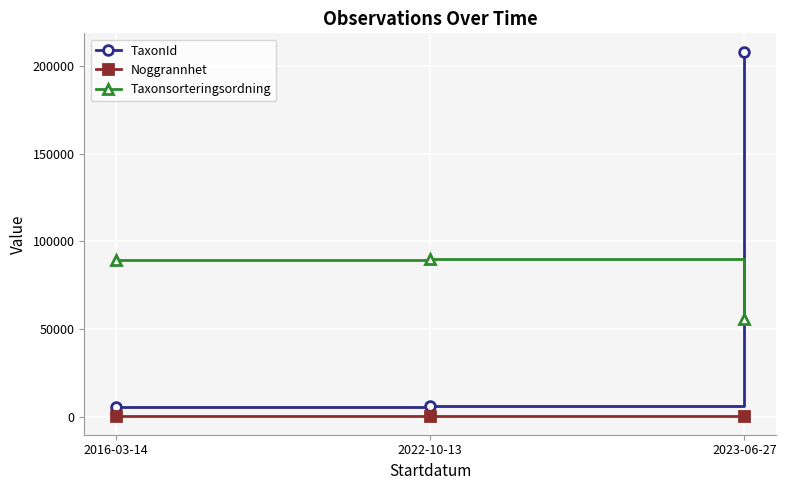

Between 2022-10-13 and 2023-06-27, which series saw the biggest shift?

TaxonId